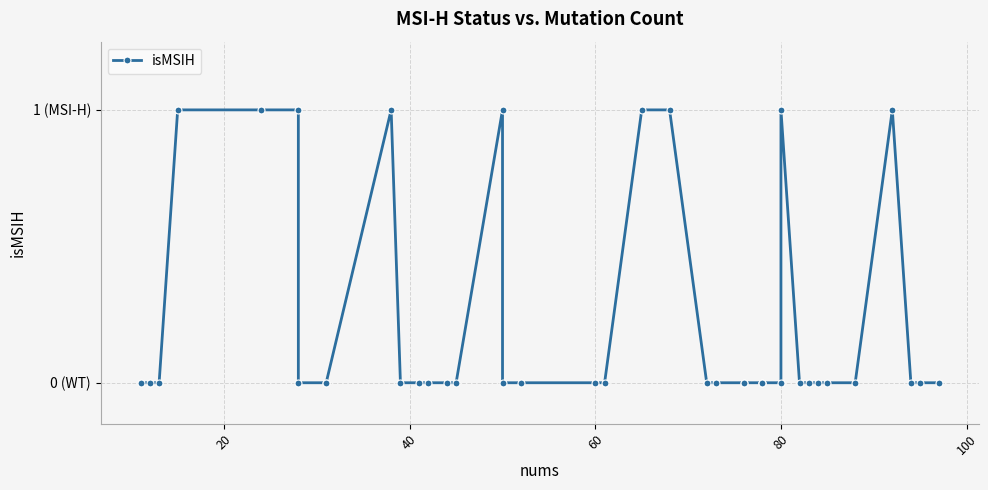

Count the values in the range 0 to 1.

40